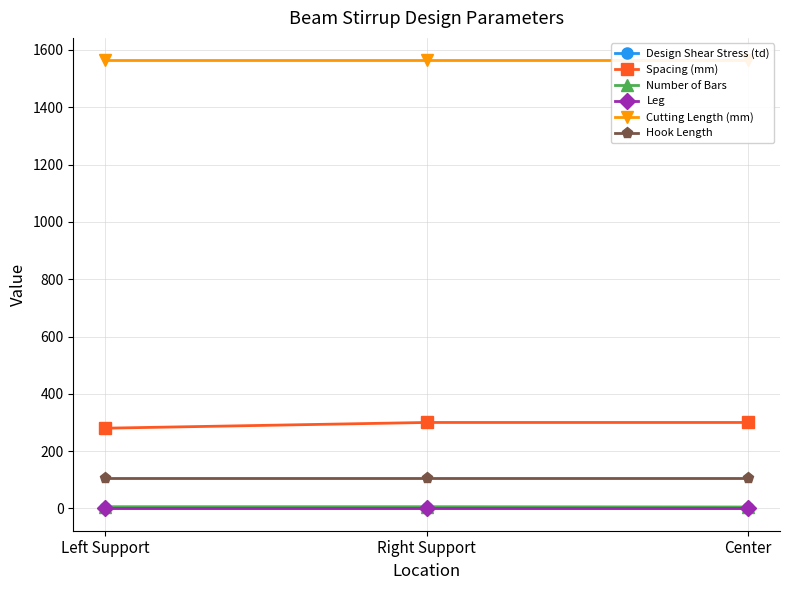

What is the total value across all series at Center?

1976.4